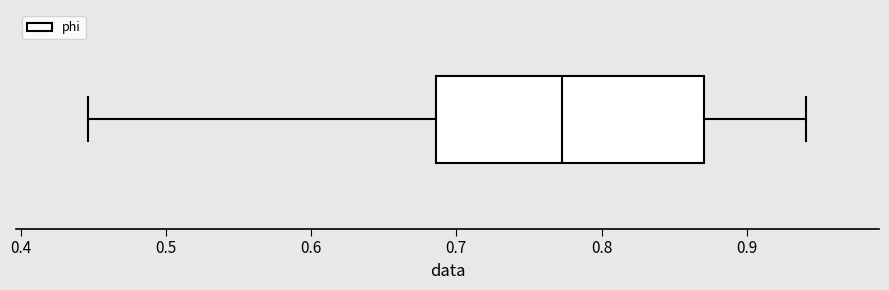

Transcribe this box plot: give where the median line is, the range the box spans, and where the two whiskers end, as read against the x-axis. The values are not printed on the chart, so give them approximately, as read against the axis.

median 0.77, box 0.69 to 0.87, whiskers 0.45 to 0.94